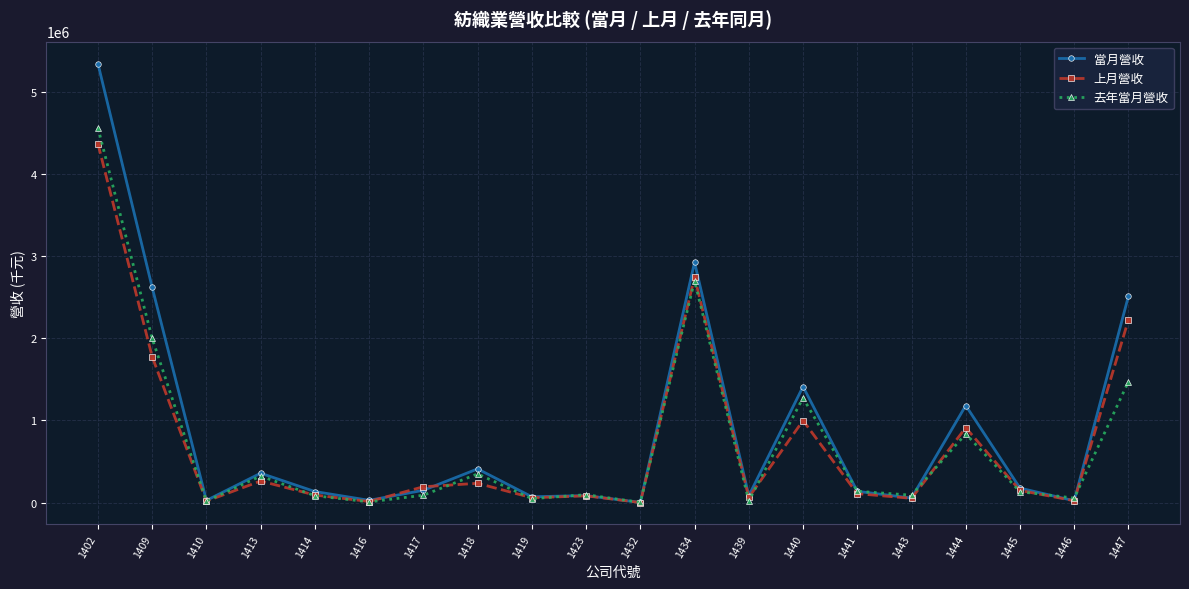

At which category does the chart reach its peak across all series?

1402